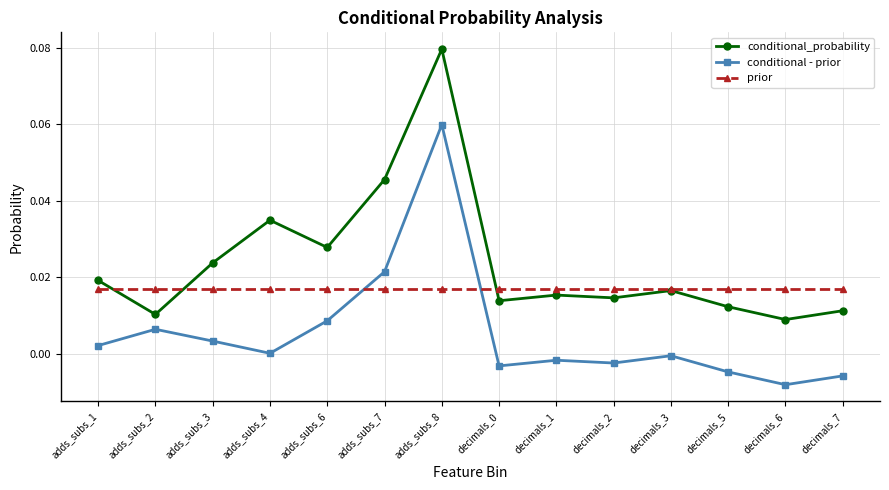

True or false: conditional_probability has a value of 0.0 at decimals_0.

True